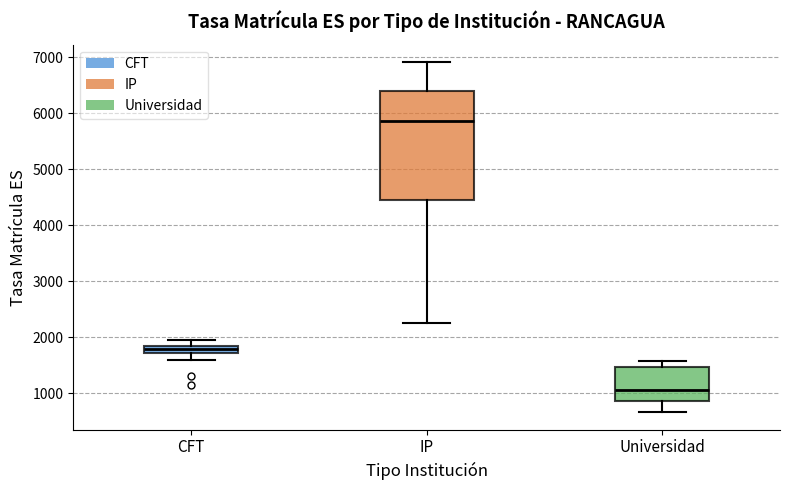

Which box's median line is the highest?

IP